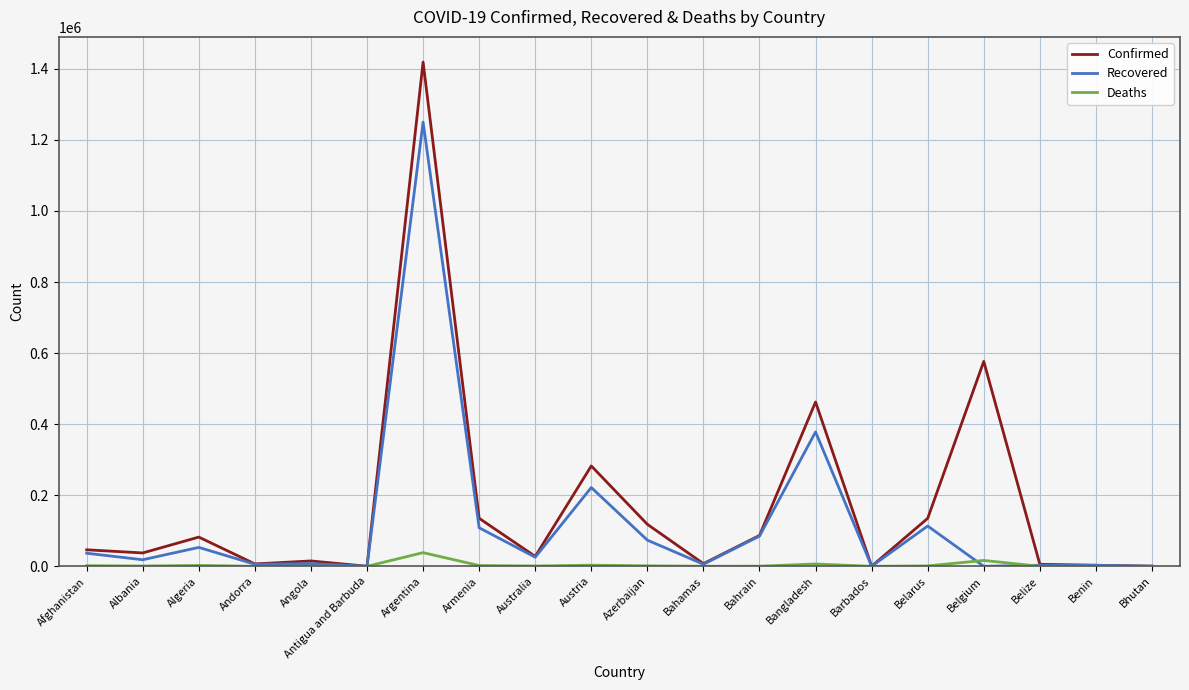

What is the sum of all Recovered values?

2390379